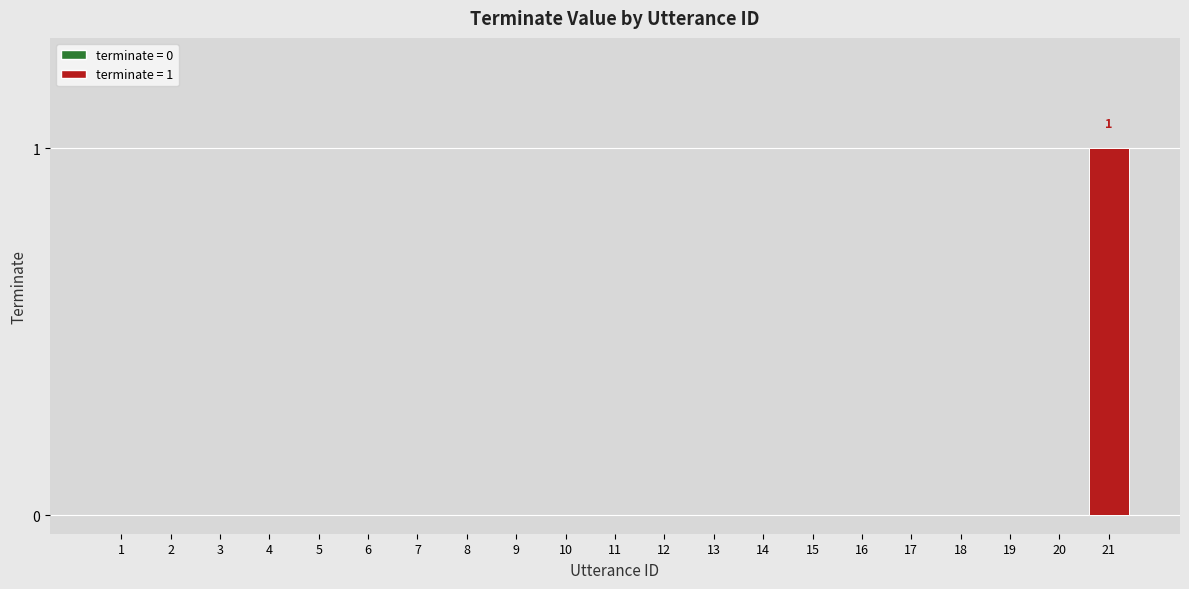

Which label corresponds to the largest value in the chart?

21